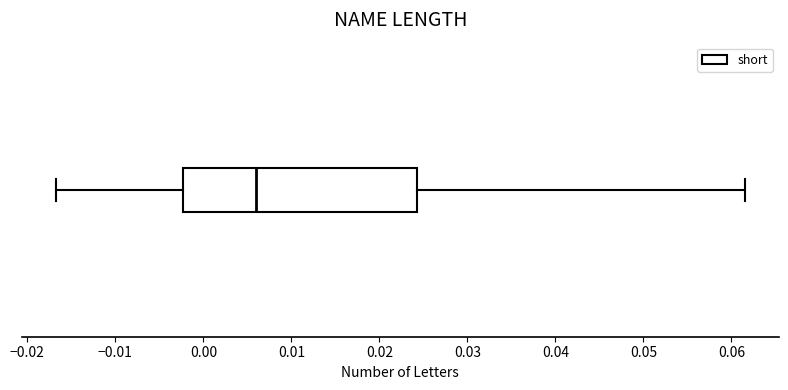

Read this box plot against the x-axis: the position of the median line, the range covered by the box, and the ends of both whiskers. The values are not printed on the chart, so give them approximately, as read against the axis.

median 0.006, box -0.002 to 0.024, whiskers -0.017 to 0.062